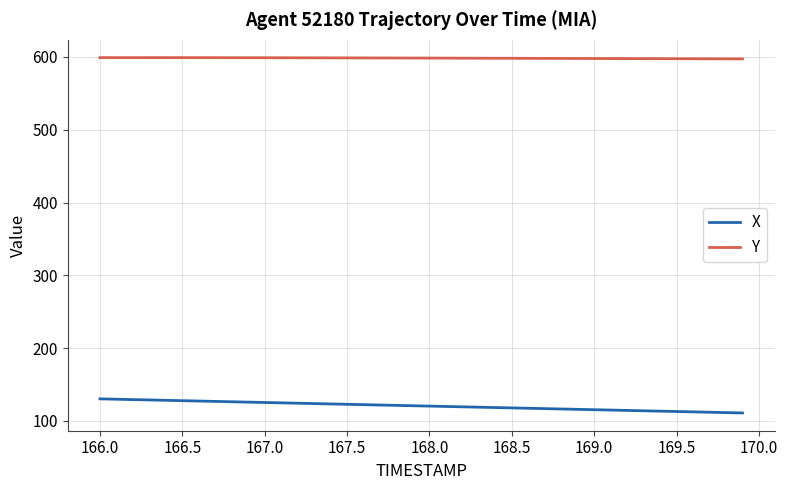

List the series in order of their peak value, lowest first.

X, Y